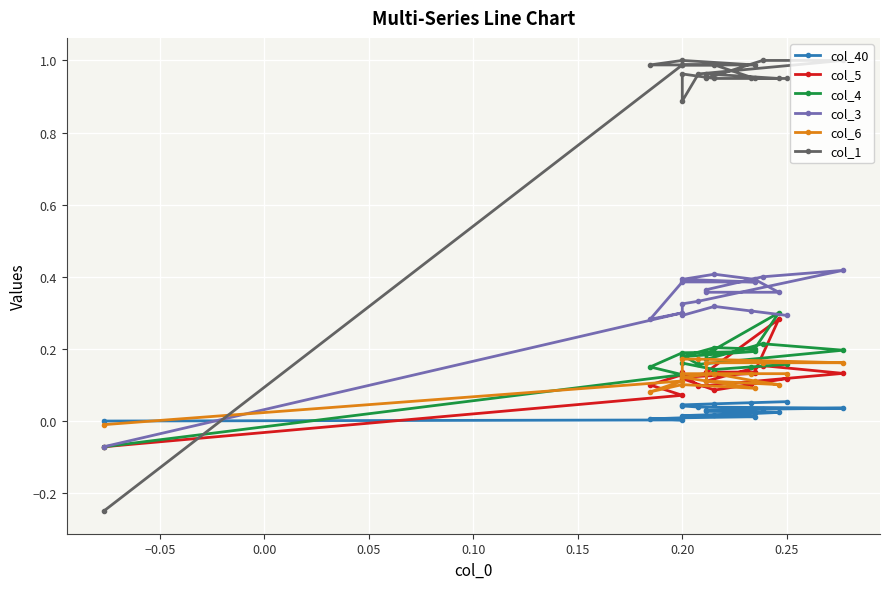

How many lines are shown in the chart?

6